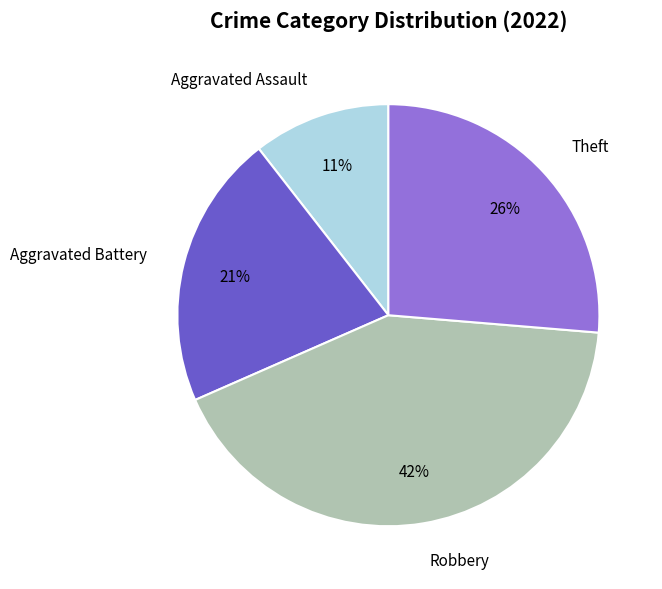

Is there any slice that represents more than half of the pie?

No